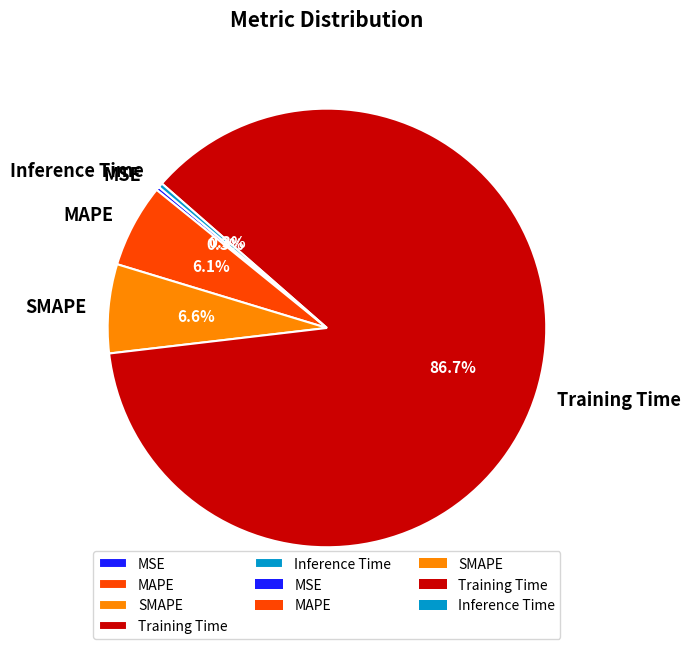

The MAPE slice represents 1% of the pie. True or false?

False